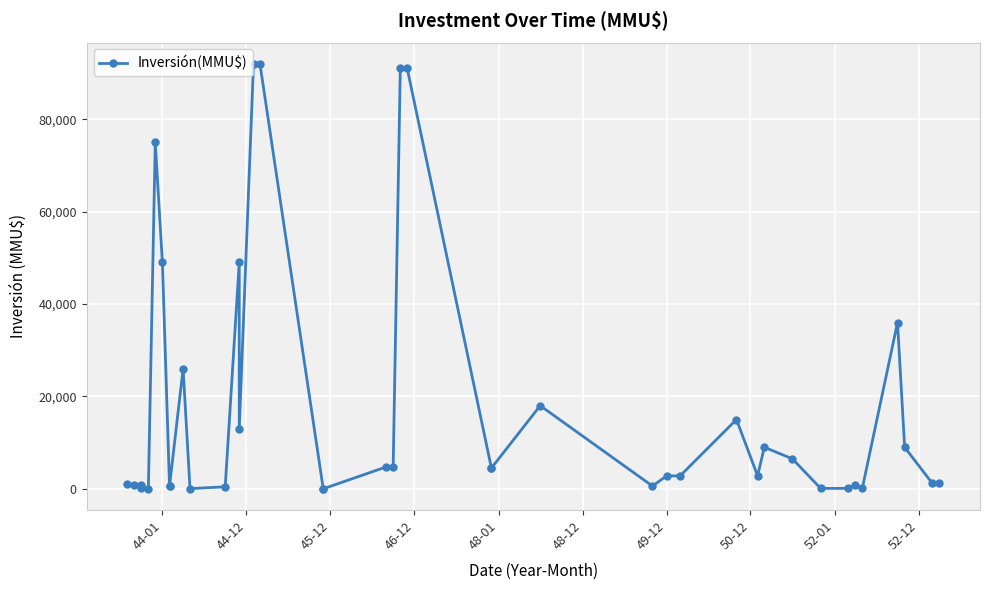

What is the difference between the maximum and minimum values?

92000